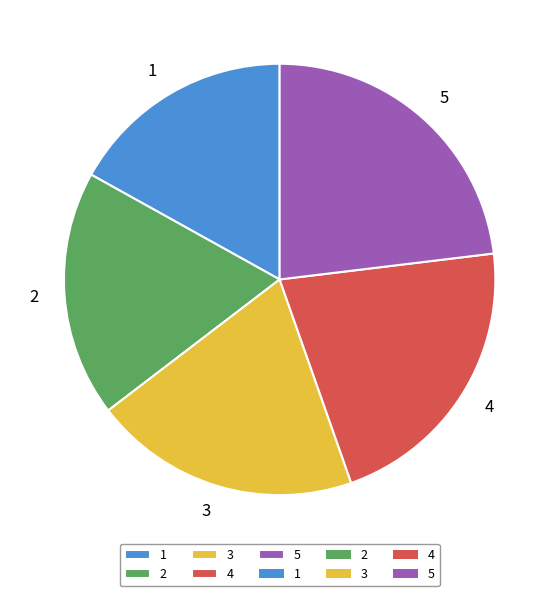

How many segments does this pie chart have?

5